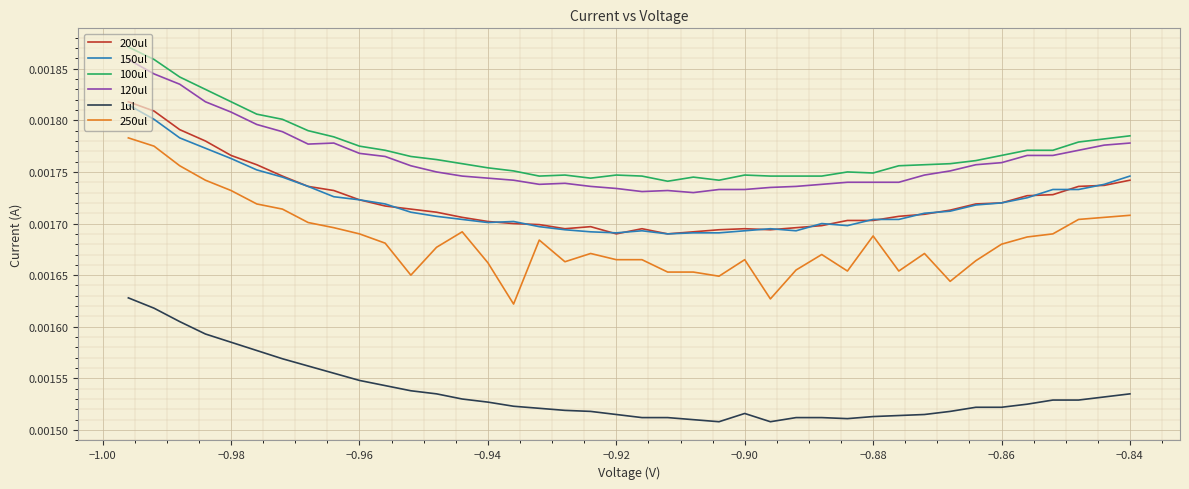

True or false: 1ul and 150ul cross at least once.

False